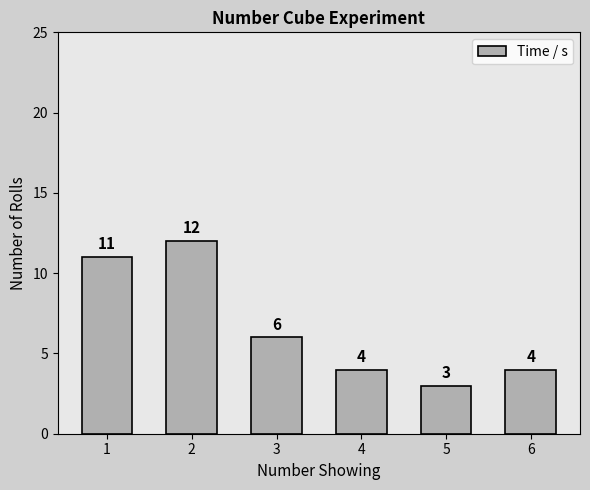

Reading left to right, list all the values displayed in this chart.

1=11	2=12	3=6	4=4	5=3	6=4